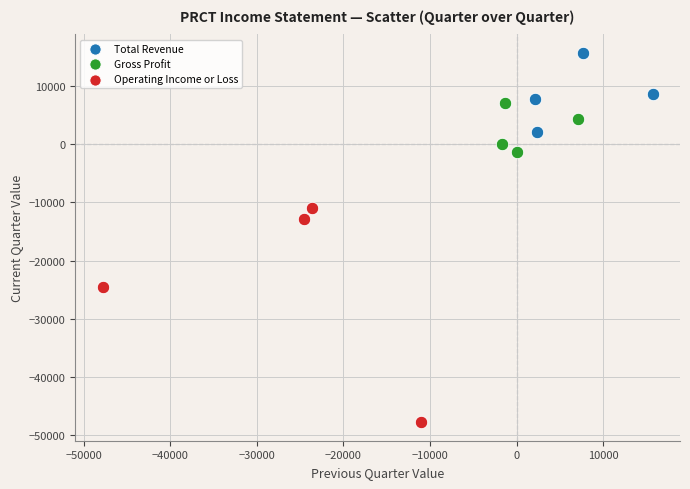

What are all the series names shown in the legend?

Total Revenue, Gross Profit, Operating Income or Loss